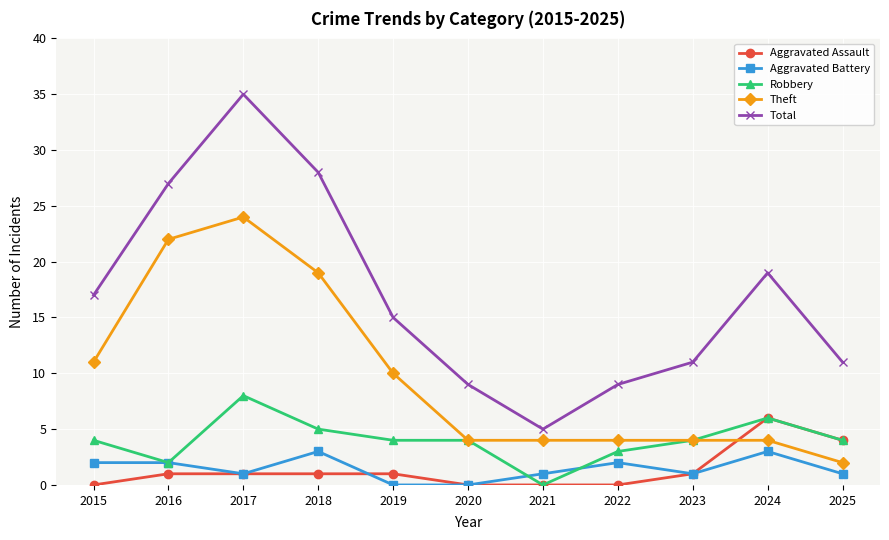

What are all the series names shown in the legend?

Aggravated Assault, Aggravated Battery, Robbery, Theft, Total